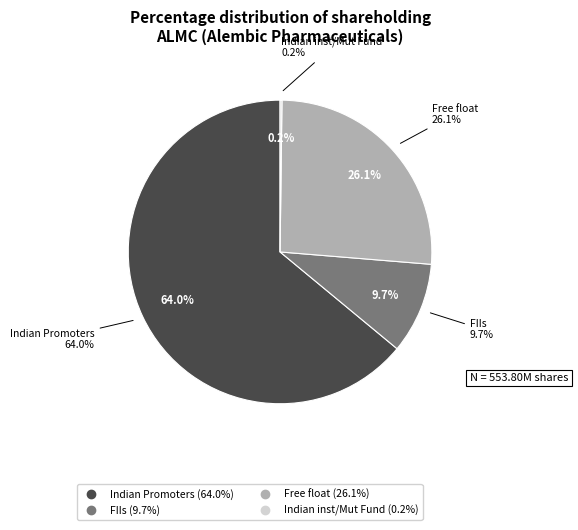

What is the total percentage of Free float and Indian Promoters?

90.1%